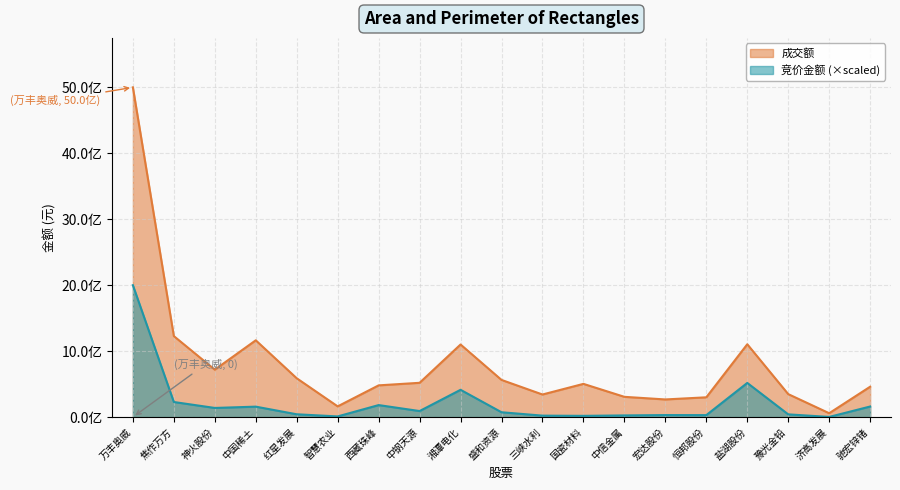

At which category does 成交额 reach its first local valley?

神火股份